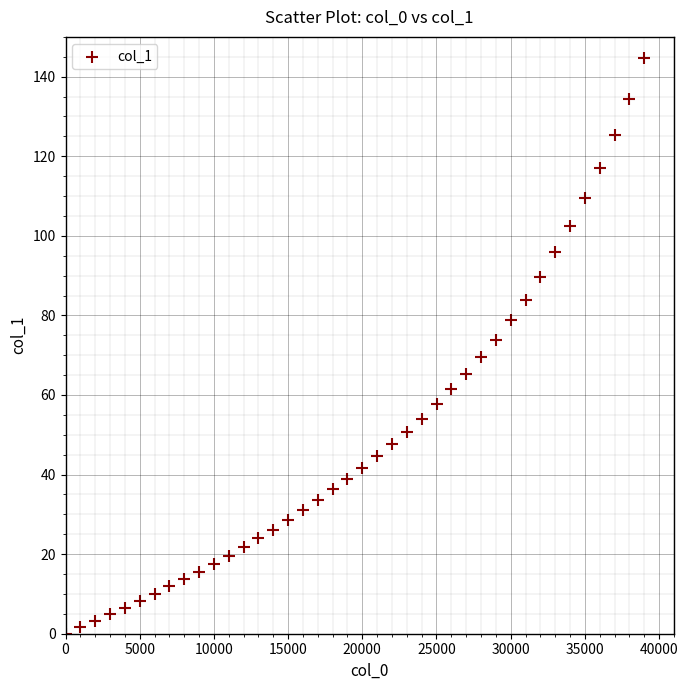

What is the range of X values (max minus min)?

39000.0